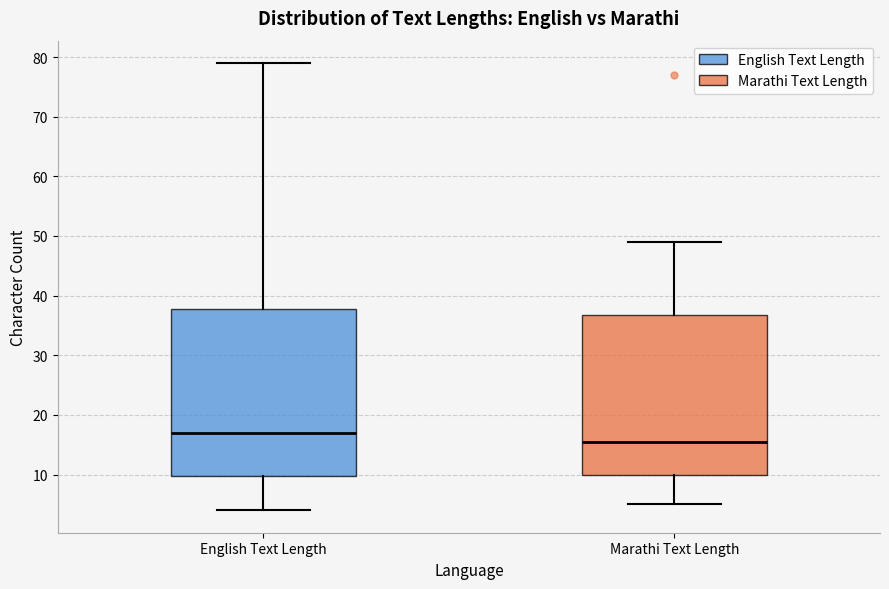

Reading left to right, read every box against the y-axis: the position of its median line, the range the box covers, and the ends of its whiskers. The values are not printed on the chart, so give them approximately, as read against the axis.

English Text Length: median 17, box 10 to 38, whiskers 4 to 79
Marathi Text Length: median 16, box 10 to 37, whiskers 5 to 49